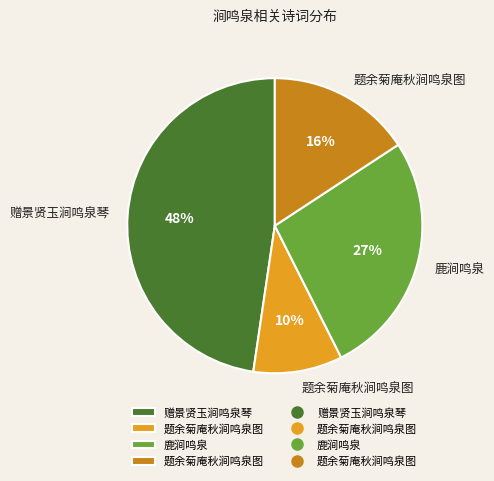

To the nearest percent, what is the average slice percentage?

25%